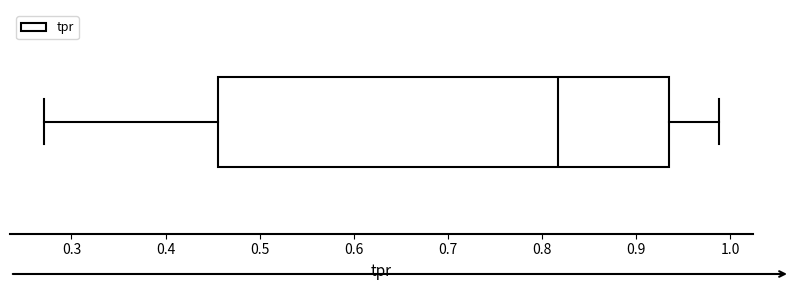

Read this box plot against the x-axis: the position of the median line, the range covered by the box, and the ends of both whiskers. The values are not printed on the chart, so give them approximately, as read against the axis.

median 0.82, box 0.46 to 0.94, whiskers 0.27 to 0.99